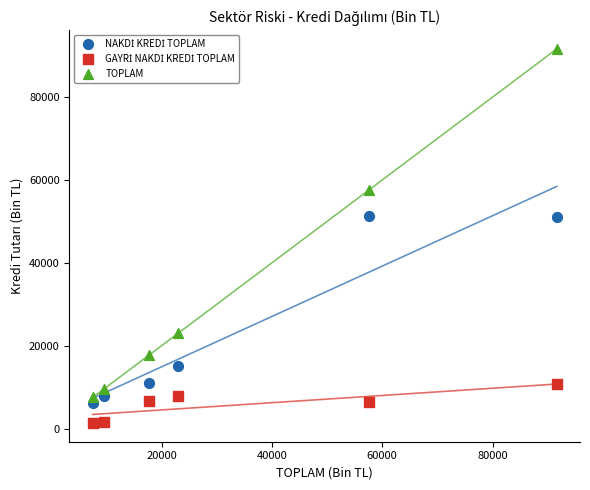

Across all data points, what is the range of Y values (max minus min)?

90315.8